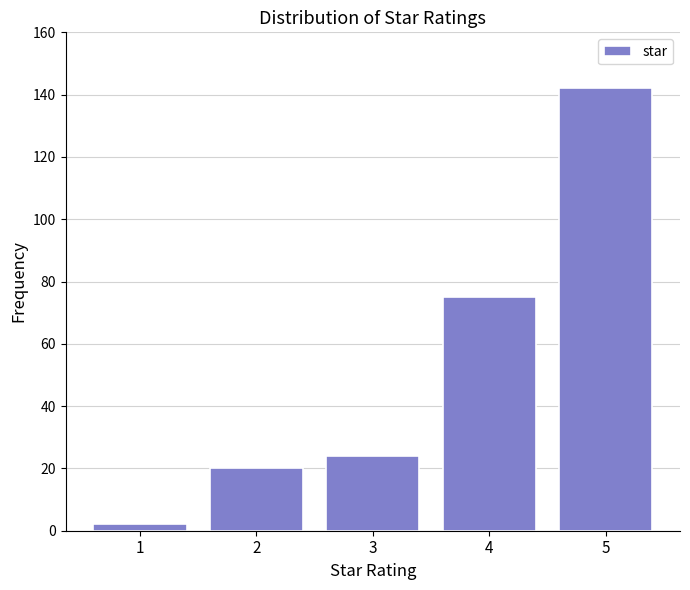

Reading left to right, list all the values displayed in this chart.

2	20	24	75	142